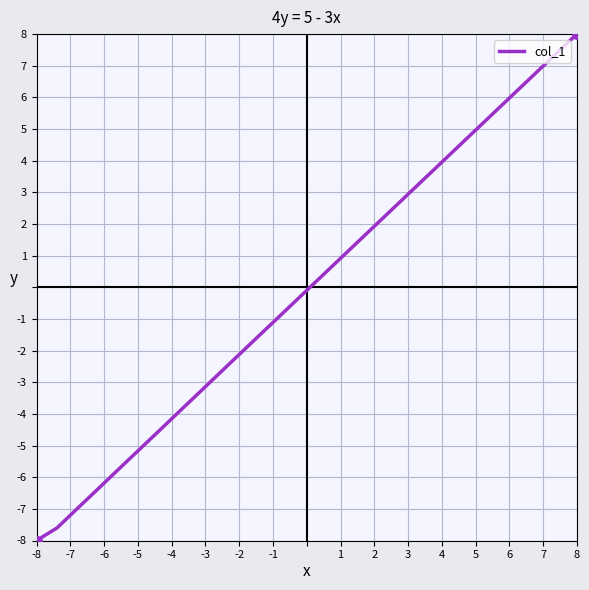

How many values are below 0?

14